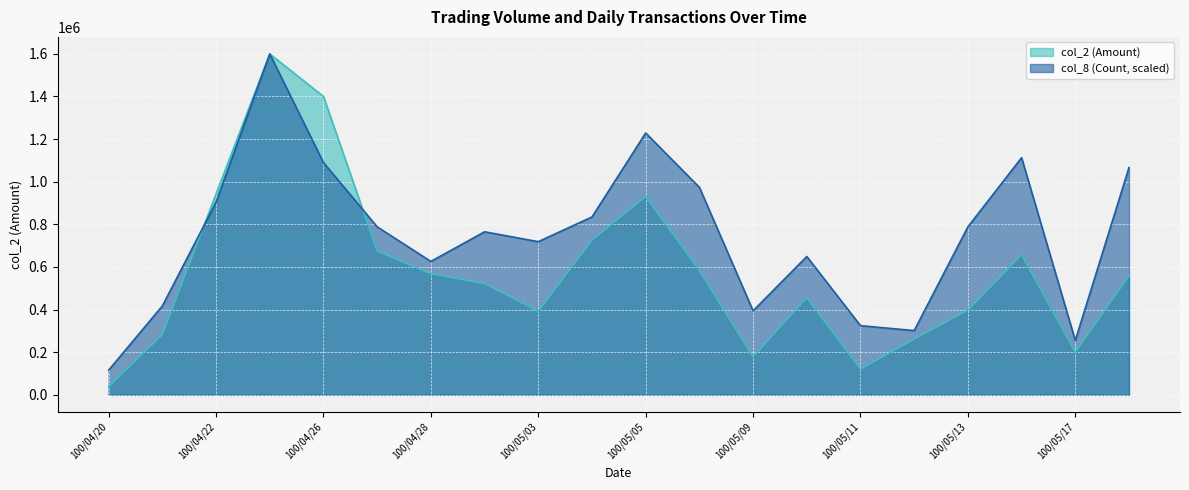

True or false: col_8 has more than 1 interior local peaks.

True